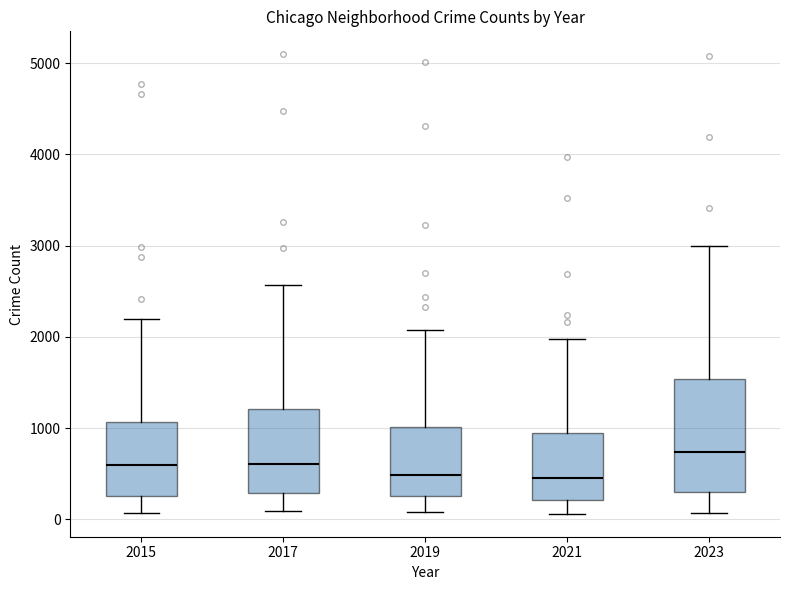

Comparing the boxes themselves (not the whiskers), which one is the tallest?

2023